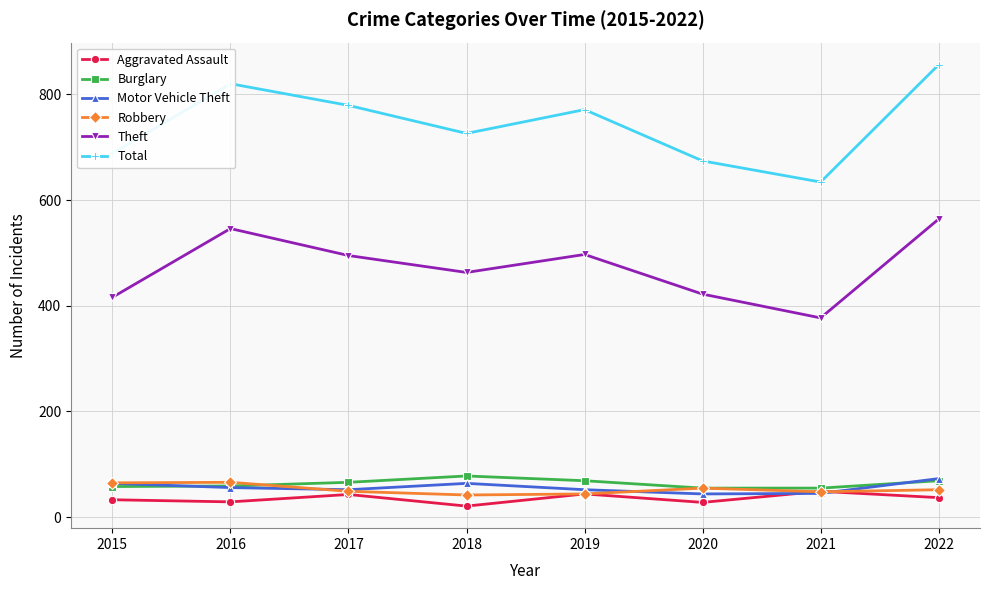

Between 2020 and 2022, which series saw the biggest shift?

Total